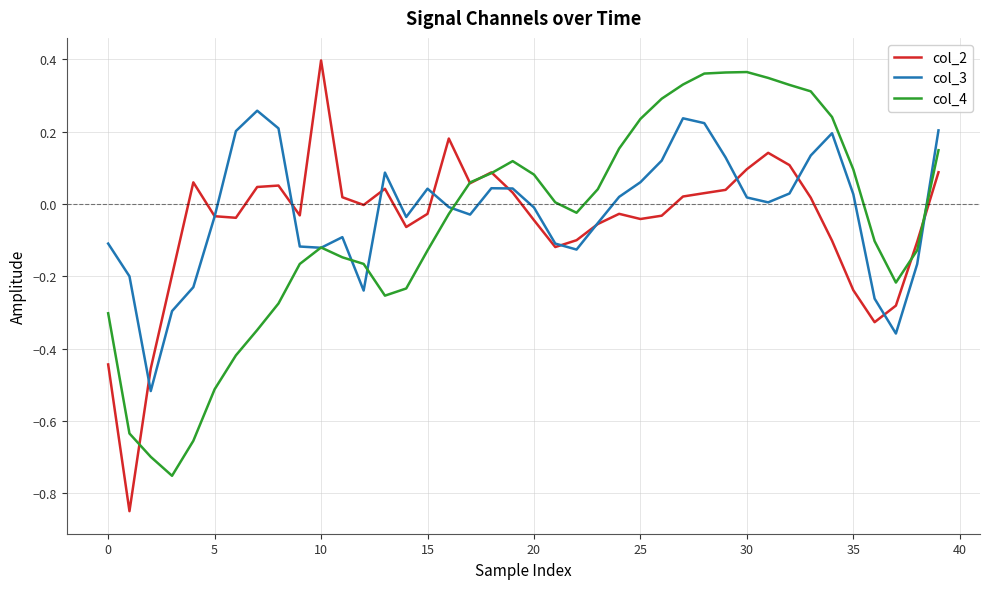

Which series has the widest spread of values?

col_2